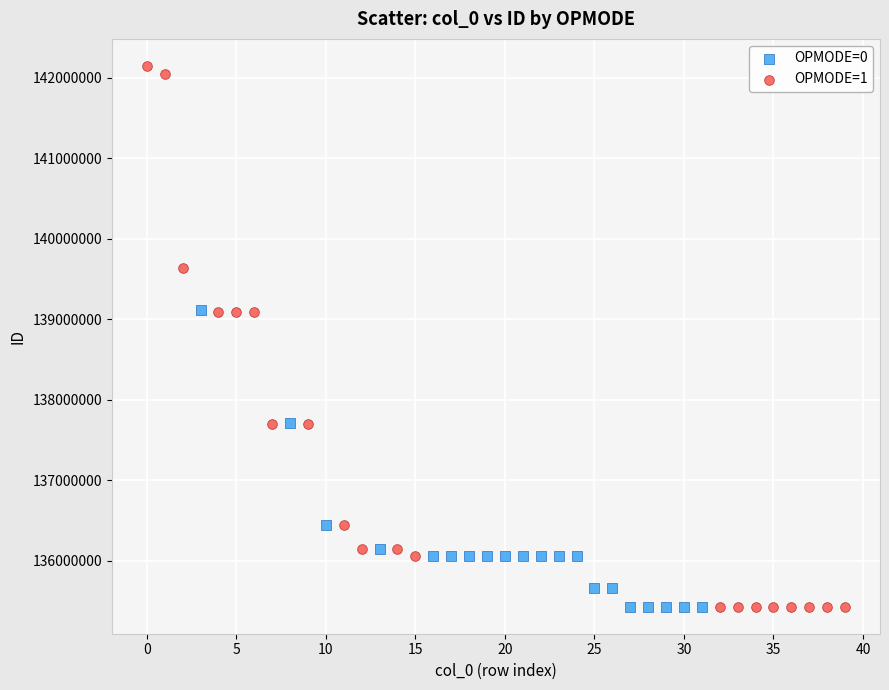

What are all the series names shown in the legend?

OPMODE=0, OPMODE=1